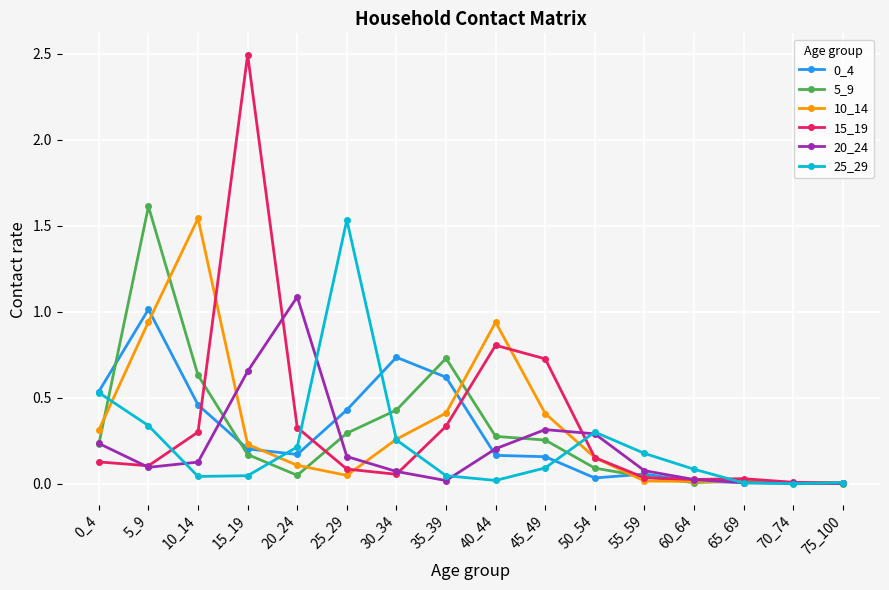

Which series has the widest spread of values?

15_19